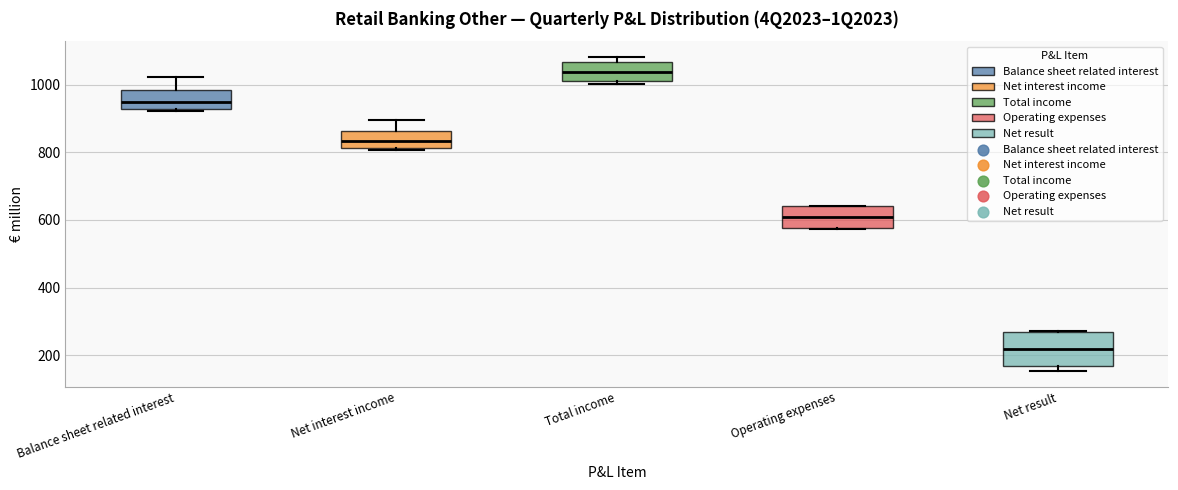

Reading left to right, read every box against the y-axis: the position of its median line, the range the box covers, and the ends of its whiskers. The values are not printed on the chart, so give them approximately, as read against the axis.

Balance sheet related interest: median 940, box 920 to 980, whiskers 920 to 1020
Net interest income: median 840, box 820 to 860, whiskers 800 to 900
Total income: median 1040, box 1020 to 1060, whiskers 1000 to 1080
Operating expenses: median 600, box 580 to 640, whiskers 580 to 640
Net result: median 220, box 160 to 260, whiskers 160 (just below the box's lower edge) to 280